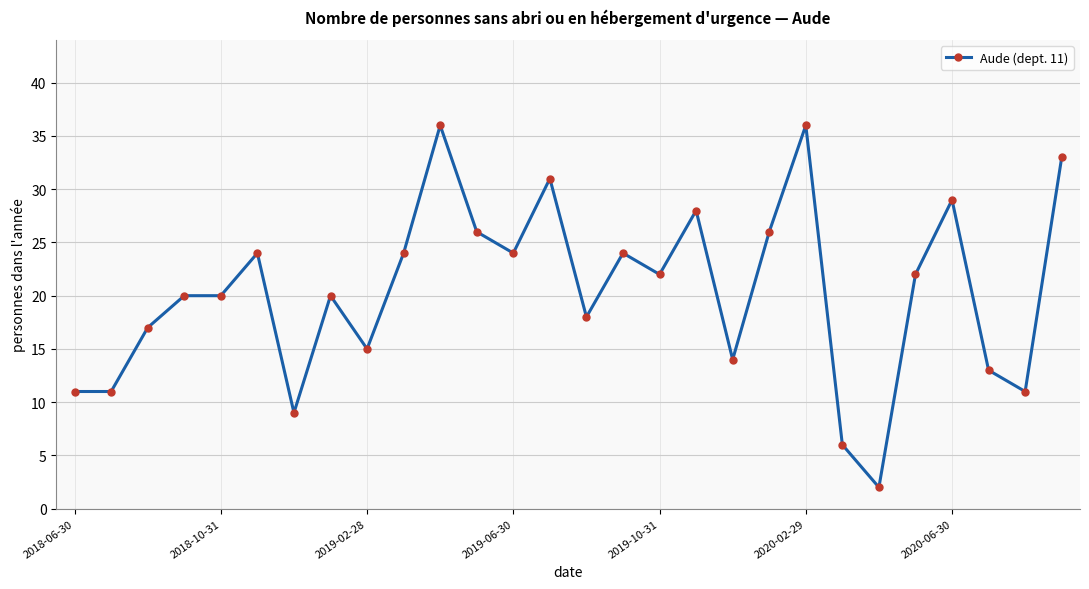

What is the value of the 11th point from the left?

36